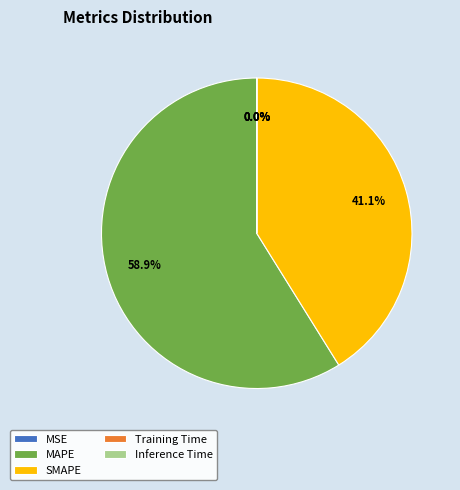

Is there a majority slice in this chart?

Yes